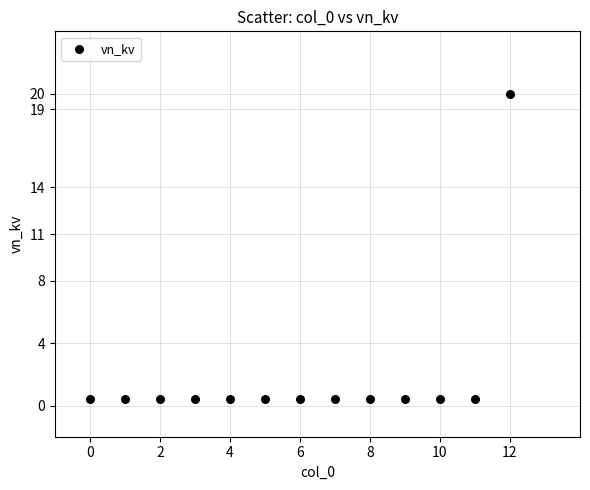

What is the range of Y values (max minus min)?

19.6